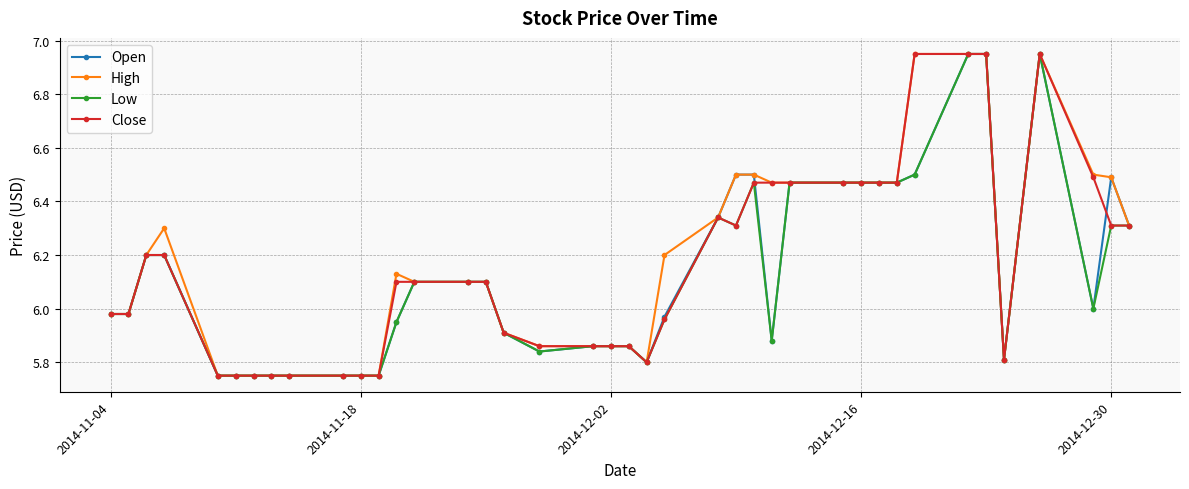

List the series in order of their overall mean, lowest first.

Low, Open, Close, High